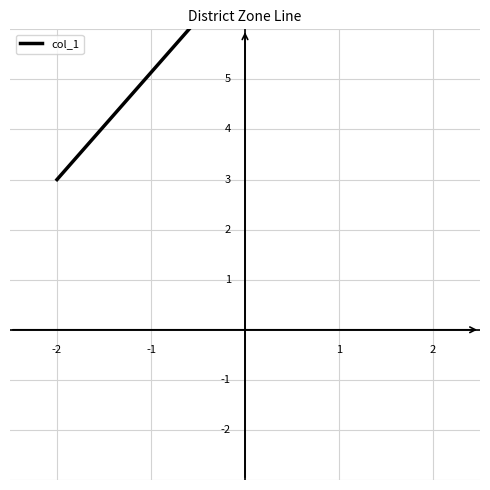

Reading right to left, what are all the values shown in this chart?

11.6	11.1	10.7	10.2	9.8	9.3	8.9	8.4	8.0	7.5	7.0	6.6	6.2	5.7	5.2	4.8	4.3	3.9	3.5	3.0